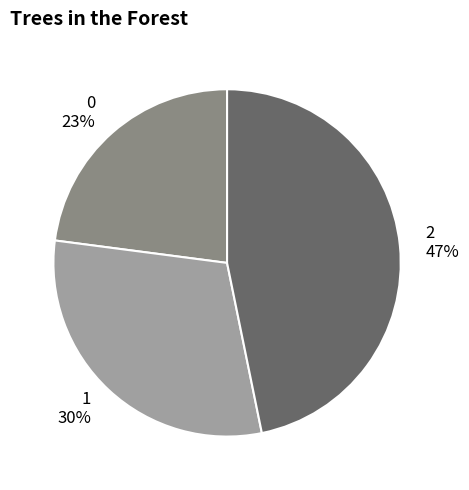

True or false: 2 accounts for 37% of the total.

False